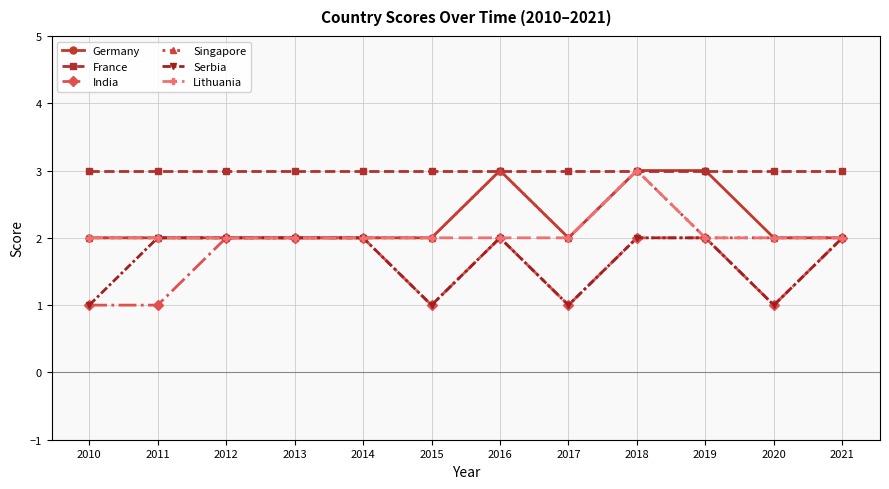

What is the total value across all series at 2014?

13